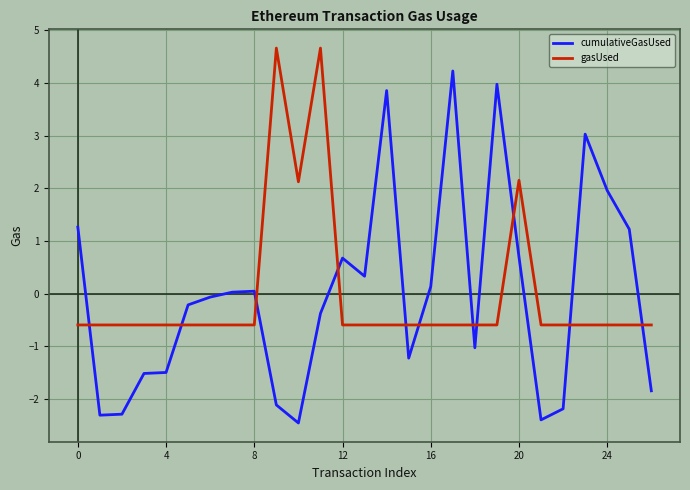

How many distinct data groups are displayed?

2